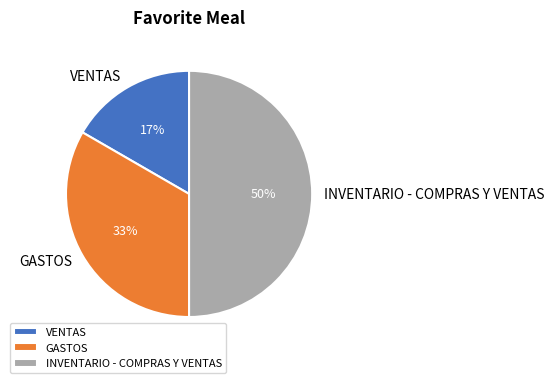

Which slice is the smallest?

VENTAS